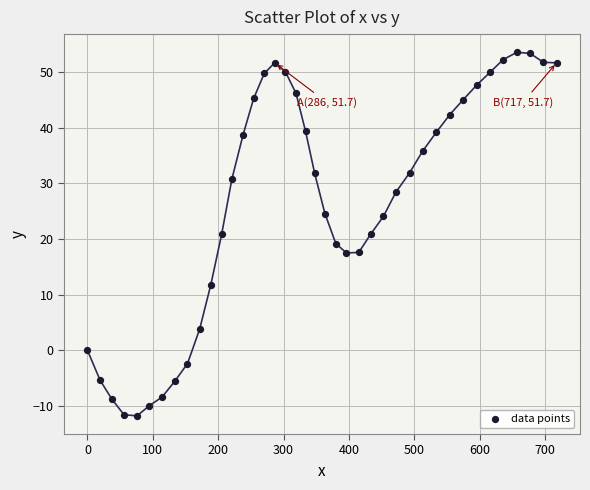

What is the range of X values (max minus min)?

717.3